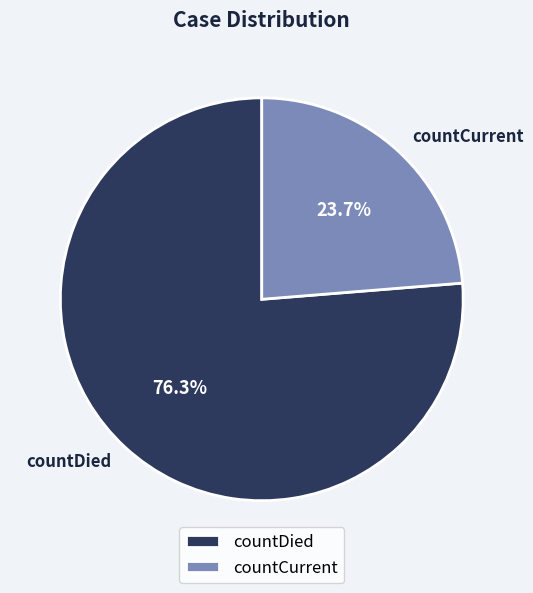

True or false: countDied accounts for 76% of the total.

True